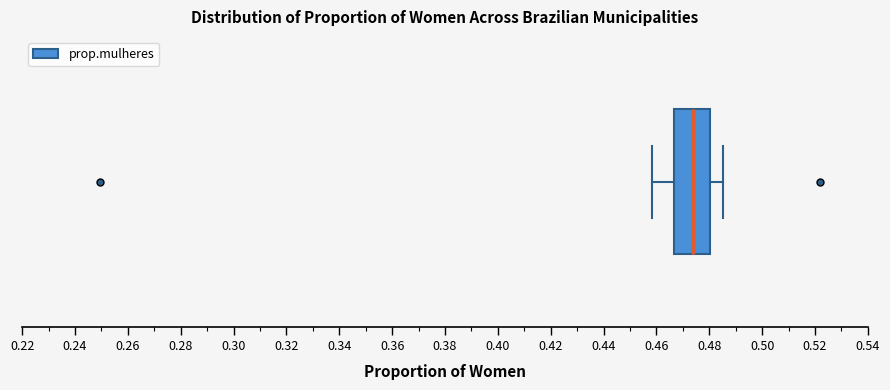

Read this box plot against the x-axis: the position of the median line, the range covered by the box, and the ends of both whiskers. The values are not printed on the chart, so give them approximately, as read against the axis.

median 0.474, box 0.466 to 0.480, whiskers 0.458 to 0.486